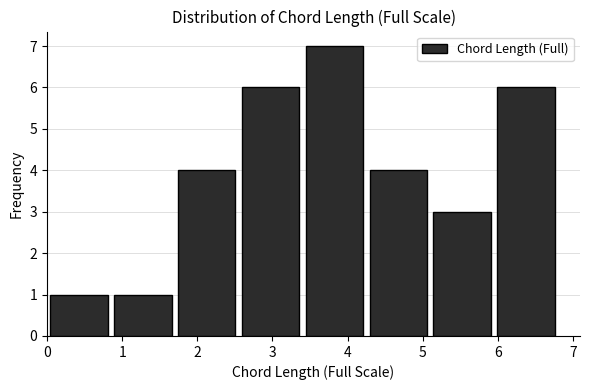

Reading left to right, list every bar in this chart as the range it spans on the x-axis followed by its height. Neither the bar edges nor the heights are printed on the chart, so give them approximately, as read against the axes.

0.00 to 0.85: 1
0.85 to 1.70: 1
1.70 to 2.55: 4
2.55 to 3.40: 6
3.40 to 4.25: 7
4.25 to 5.10: 4
5.10 to 5.95: 3
5.95 to 6.80: 6